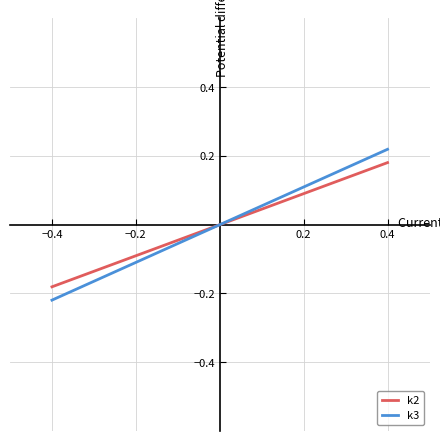

Reading right to left, list all the values displayed in this chart.

k2: 0.2	0.2	0.1	0.1	0.1	0.1	0.0	0.0	-0.0	-0.1	-0.1	-0.1	-0.1	-0.2	-0.2
k3: 0.2	0.2	0.2	0.1	0.1	0.1	0.0	0.0	-0.0	-0.1	-0.1	-0.1	-0.2	-0.2	-0.2